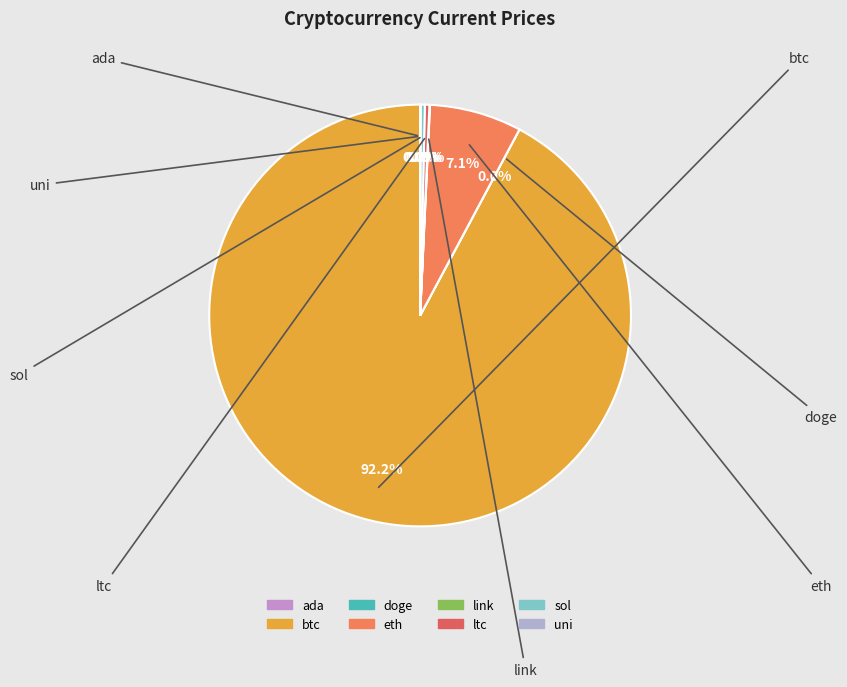

To the nearest percent, what is the difference between the sol and btc slice percentages?

92%